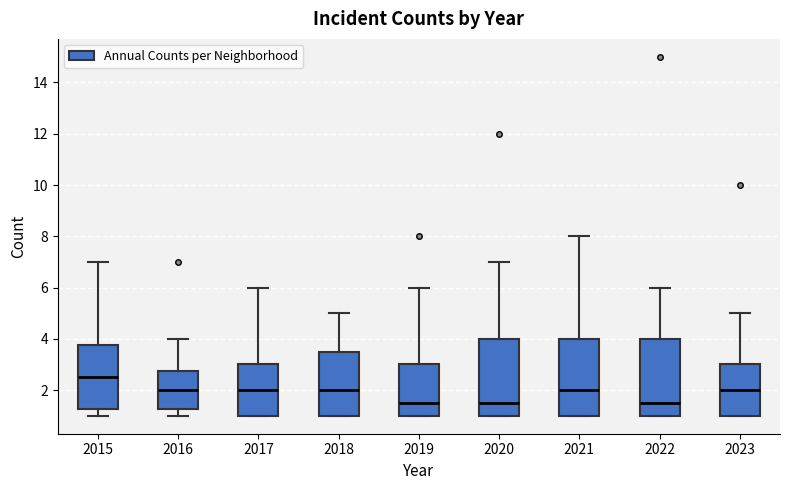

Where is the upper edge of the box at x = 2017 on the y-axis? The values are not printed on the chart, so give them approximately, as read against the axis.

3.0